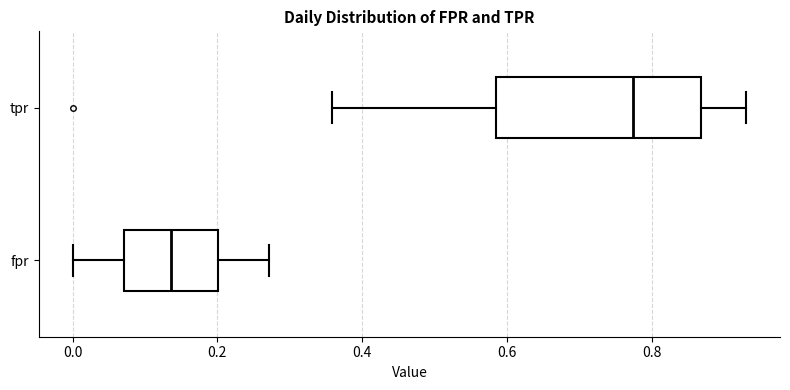

Reading bottom to top, read every box against the x-axis: the position of its median line, the range the box covers, and the ends of its whiskers. The values are not printed on the chart, so give them approximately, as read against the axis.

fpr: median 0.14, box 0.08 to 0.20, whiskers 0.00 to 0.28
tpr: median 0.78, box 0.58 to 0.86, whiskers 0.36 to 0.94